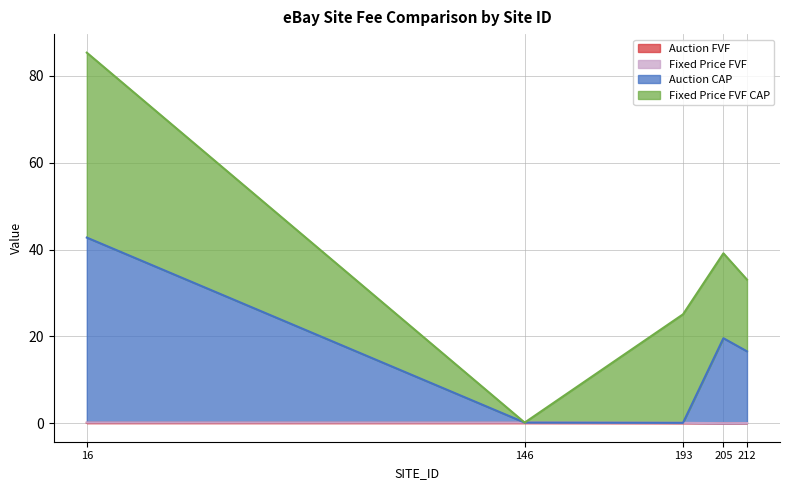

What value does the Auction CAP series have at 193?

0.1